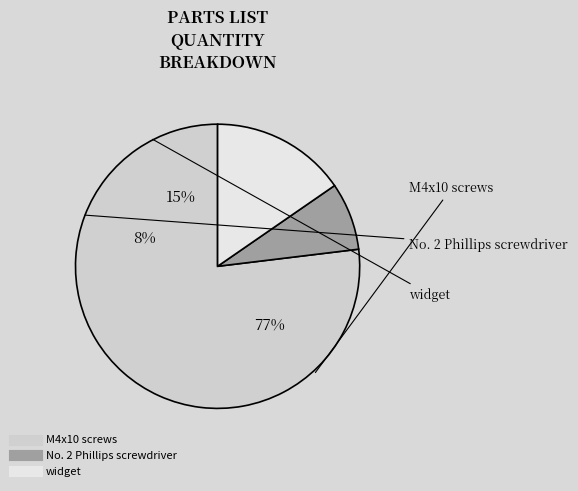

To the nearest percent, what portion does No. 2 Phillips screwdriver represent?

8%